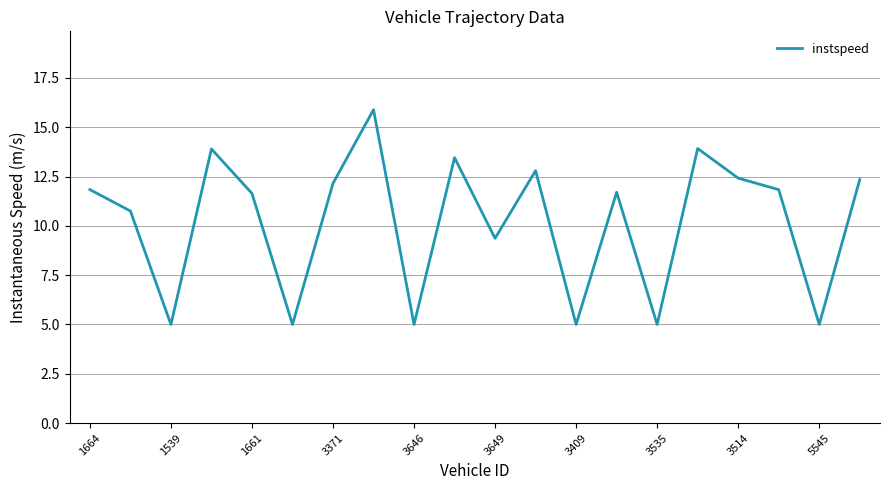

What is the maximum value shown in the chart?

15.9